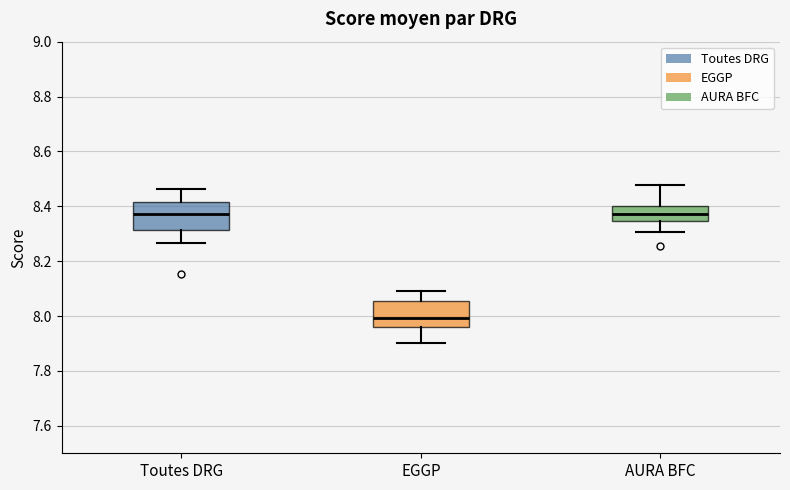

Reading left to right, read every box against the y-axis: the position of its median line, the range the box covers, and the ends of its whiskers. The values are not printed on the chart, so give them approximately, as read against the axis.

Toutes DRG: median 8.38, box 8.32 to 8.42, whiskers 8.26 to 8.46
EGGP: median 8.00, box 7.96 to 8.06, whiskers 7.90 to 8.10
AURA BFC: median 8.38, box 8.34 to 8.40, whiskers 8.30 to 8.48